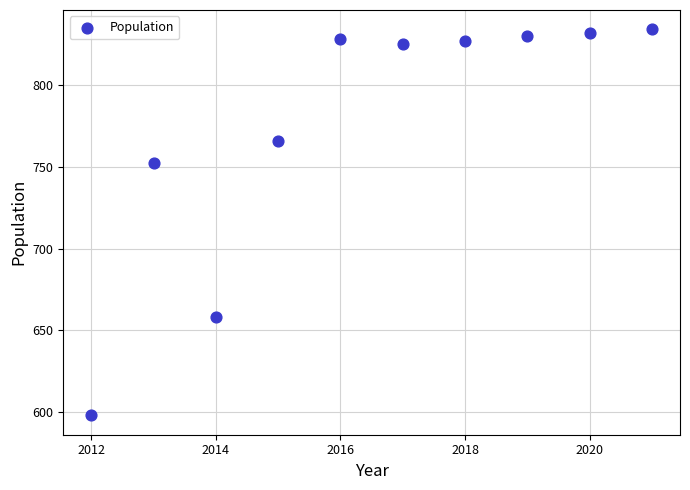

What is the average X value?

2016